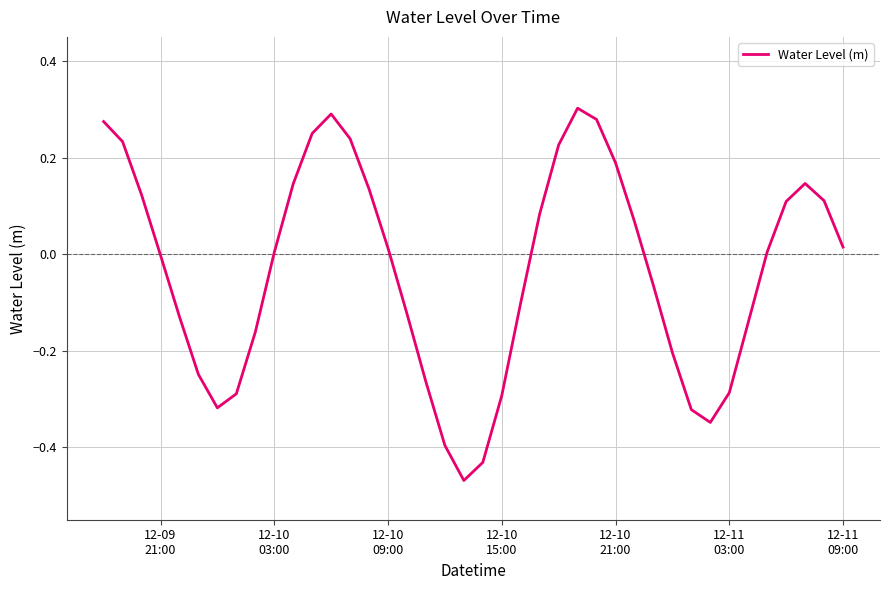

What is the difference between the maximum and minimum values?

0.8